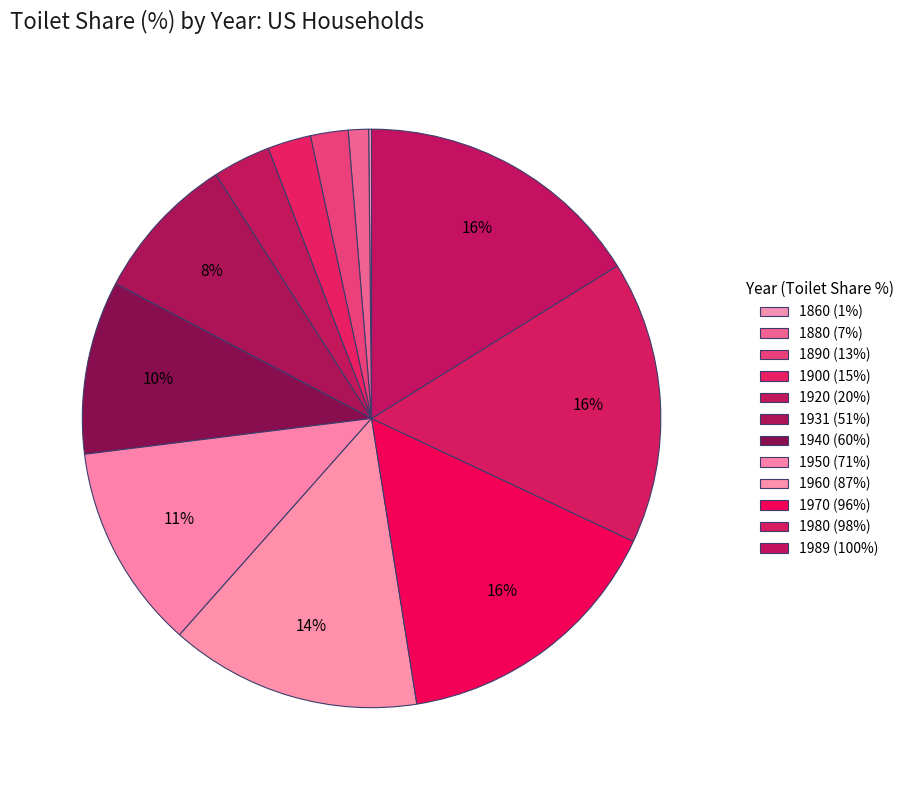

Count the number of slices in the pie.

12